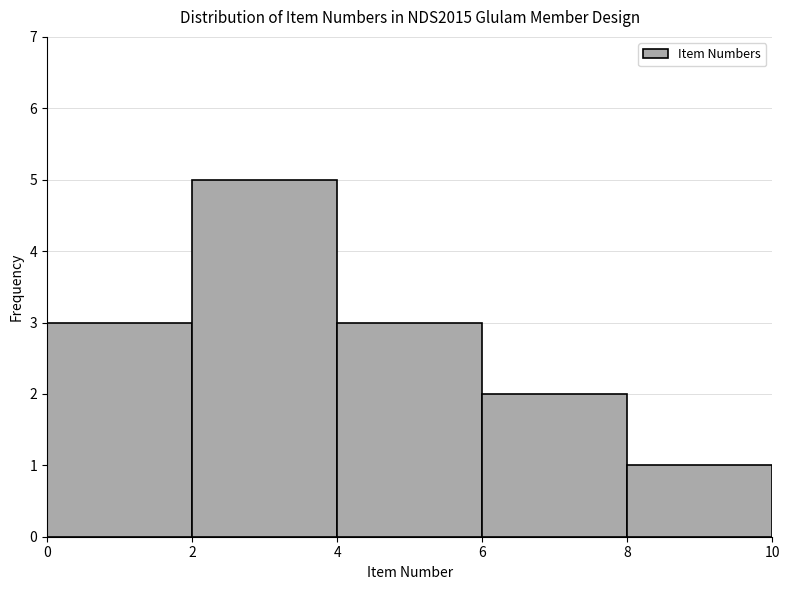

Over which range of the x-axis is the bar tallest?

2 to 4